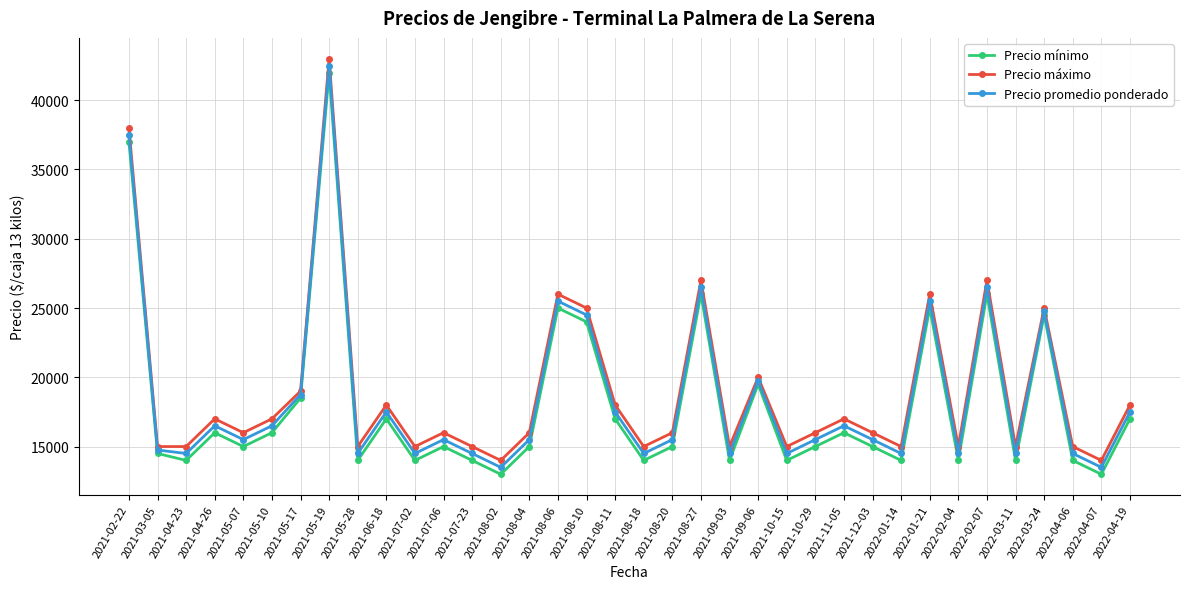

What are all the series names shown in the legend?

Precio mínimo, Precio máximo, Precio promedio ponderado